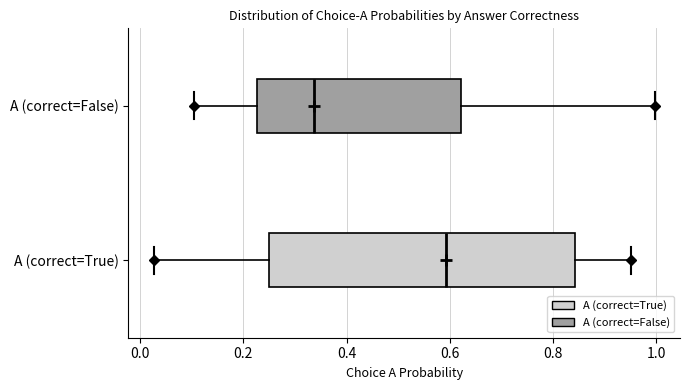

Which box has the furthest to the left median line?

A (correct=False)